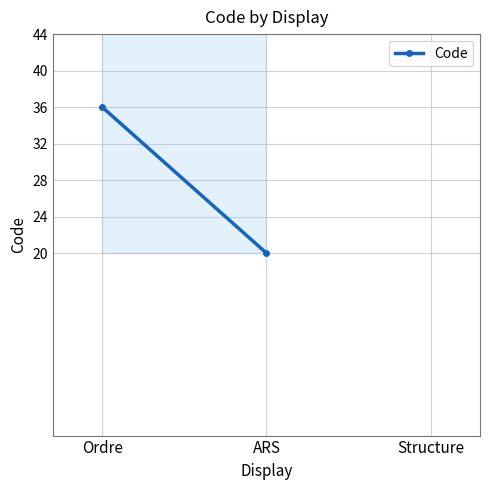

How many data points are less than 36?

1